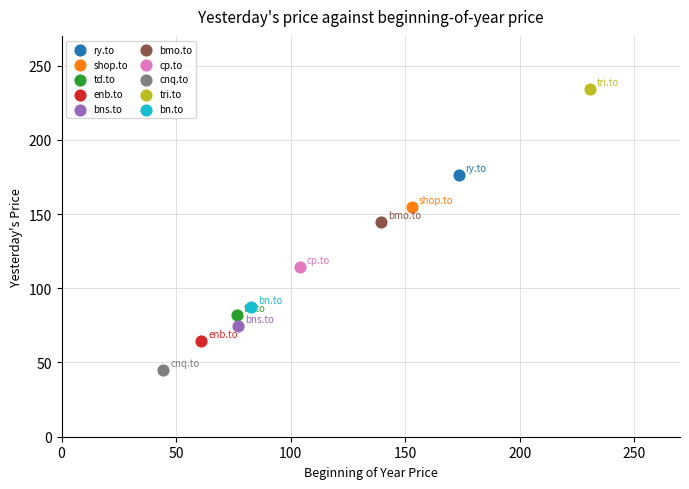

What are all the series names shown in the legend?

ry.to, shop.to, td.to, enb.to, bns.to, bmo.to, cp.to, cnq.to, tri.to, bn.to